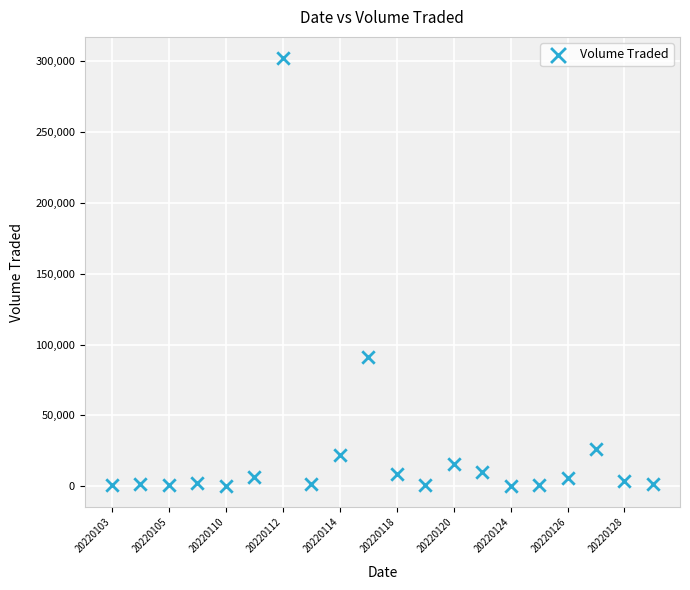

What Y value in the scatter plot is closest to 151200?

91300